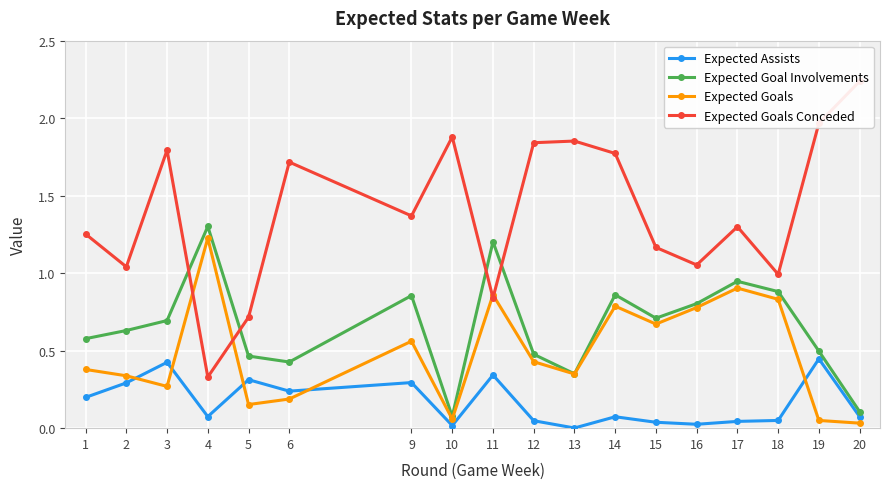

Read the Expected Goals Conceded value at 10.

1.9